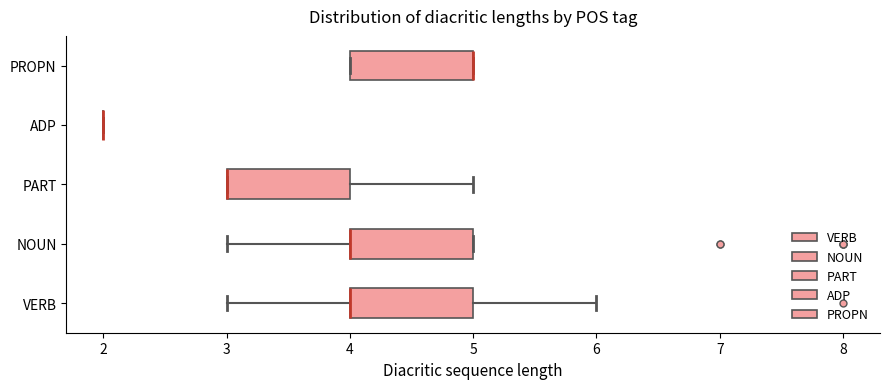

Reading bottom to top, transcribe this box plot: for each box, give where its median line is, the range the box spans, and where its two whiskers end, as read against the x-axis. The values are not printed on the chart, so give them approximately, as read against the axis.

VERB: median 4 (drawn on the box's left edge), box 4 to 5, whiskers 3 to 6
NOUN: median 4 (drawn on the box's left edge), box 4 to 5, whiskers 3 to 5
PART: median 3 (drawn on the box's left edge), box 3 to 4, whiskers 3 to 5
ADP: box collapsed to a line at 2, whiskers 2 to 2
PROPN: median 5 (drawn on the box's right edge), box 4 to 5, whiskers 4 to 5